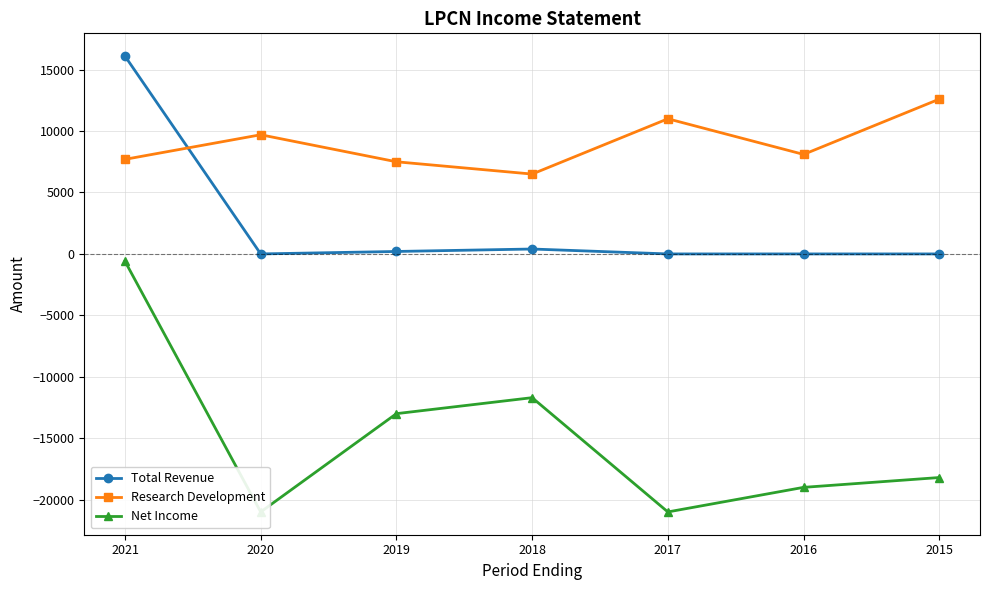

Reading left to right, extract all data points from this chart.

Total Revenue: 2021=16100	2020=0	2019=200	2018=400	2017=0	2016=0	2015=0
Research Development: 2021=7700	2020=9700	2019=7500	2018=6500	2017=11000	2016=8100	2015=12600
Net Income: 2021=-600	2020=-21000	2019=-13000	2018=-11700	2017=-21000	2016=-19000	2015=-18200